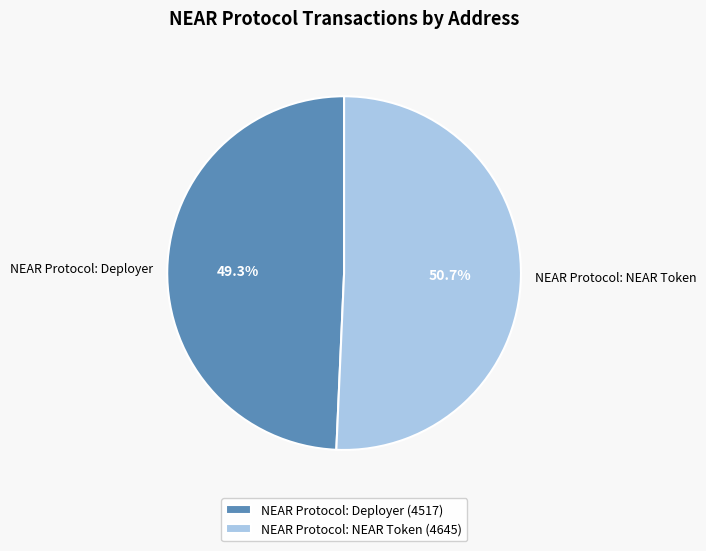

What is the largest slice in the pie chart?

NEAR Protocol: NEAR Token